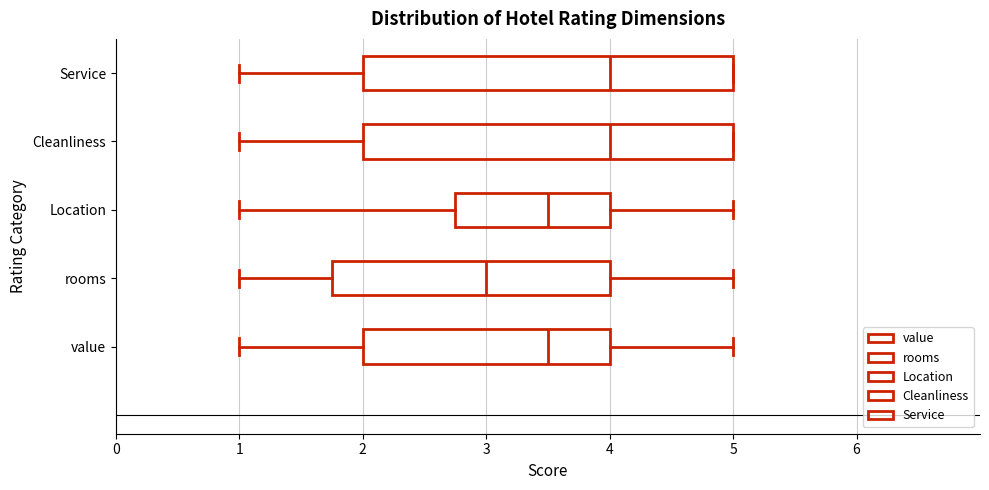

Reading bottom to top, transcribe this box plot: for each box, give where its median line is, the range the box spans, and where its two whiskers end, as read against the x-axis. The values are not printed on the chart, so give them approximately, as read against the axis.

value: median 3.5, box 2.0 to 4.0, whiskers 1.0 to 5.0
rooms: median 3.0, box 1.8 to 4.0, whiskers 1.0 to 5.0
Location: median 3.5, box 2.8 to 4.0, whiskers 1.0 to 5.0
Cleanliness: median 4.0, box 2.0 to 5.0, whiskers 1.0 to 5.0
Service: median 4.0, box 2.0 to 5.0, whiskers 1.0 to 5.0